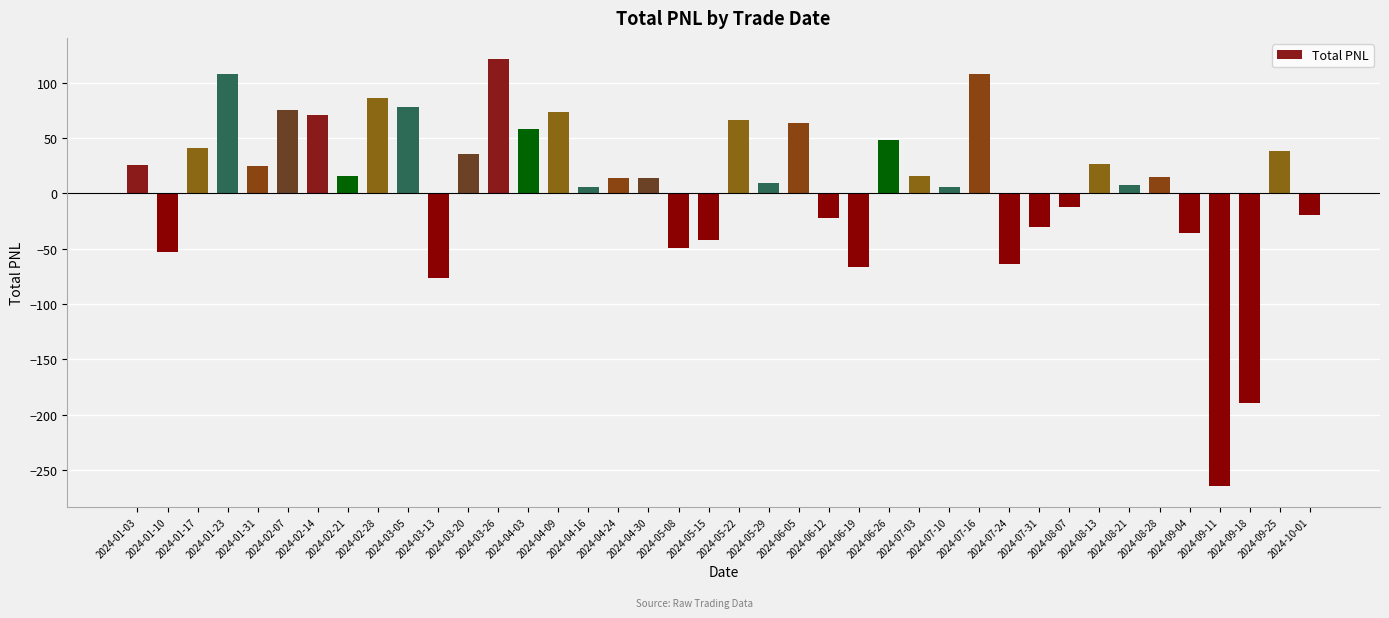

The chart shows a value of 42.9 at 2024-02-07. True or false?

False